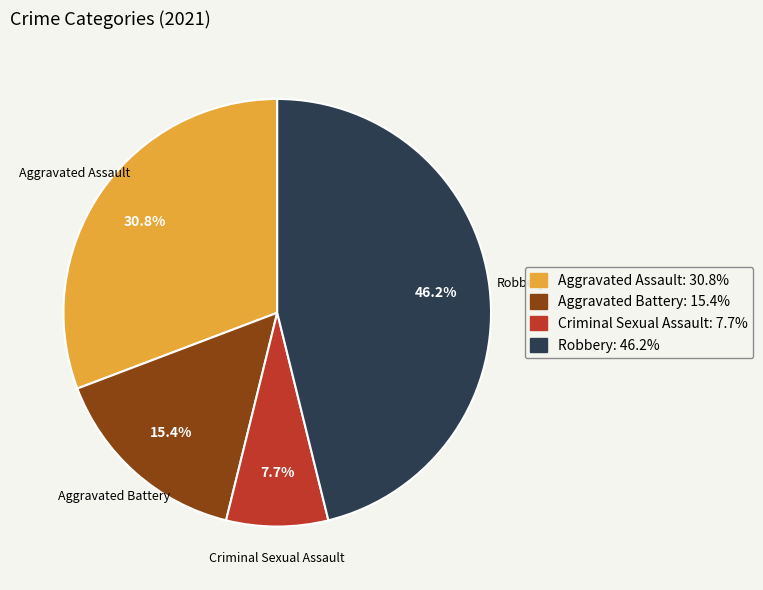

True or false: Aggravated Battery accounts for 15% of the total.

True